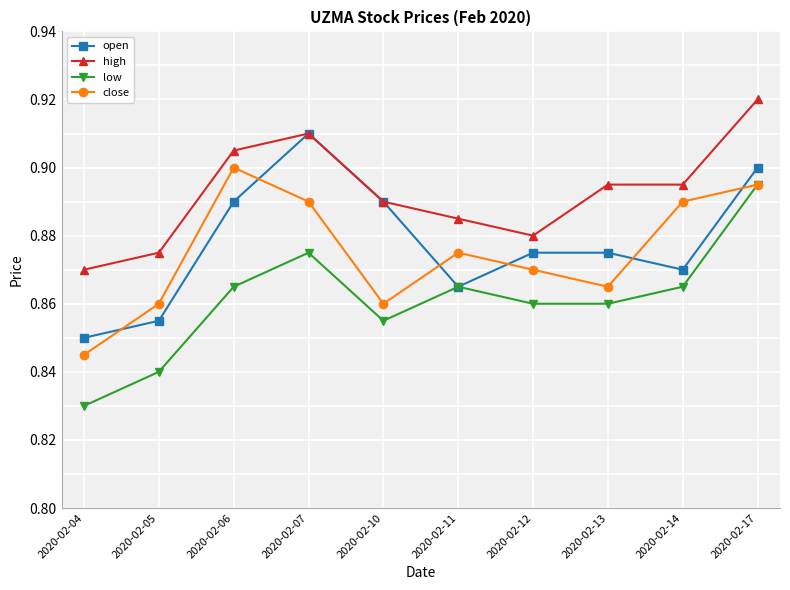

At which label is low closest to 0?

2020-02-04